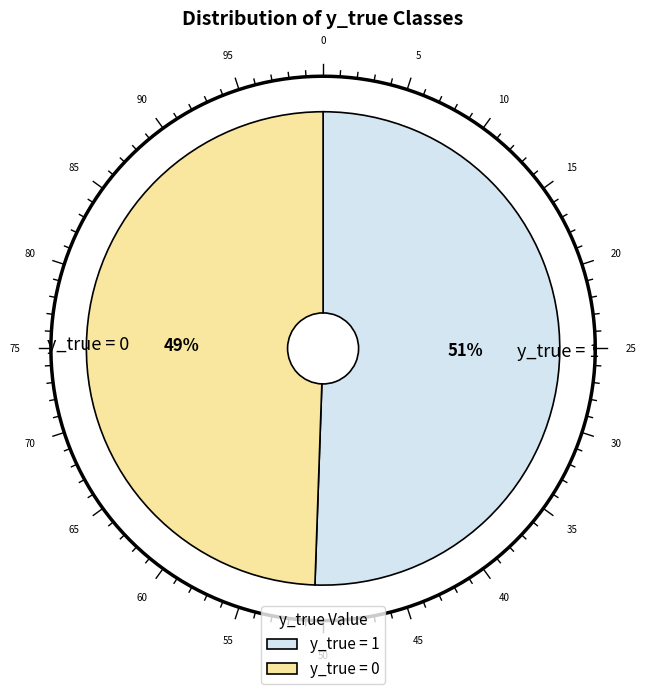

Is it true that y_true = 0 is 40% of the pie?

False